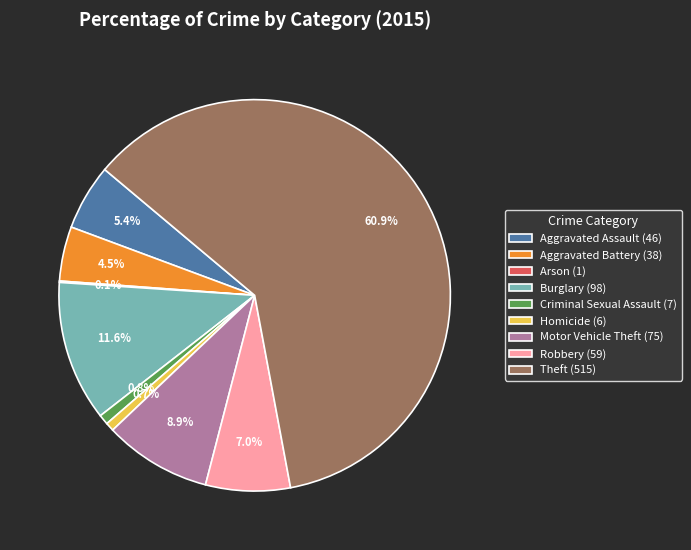

What percentage do Aggravated Assault (46) and Robbery (59) together represent?

12.4%